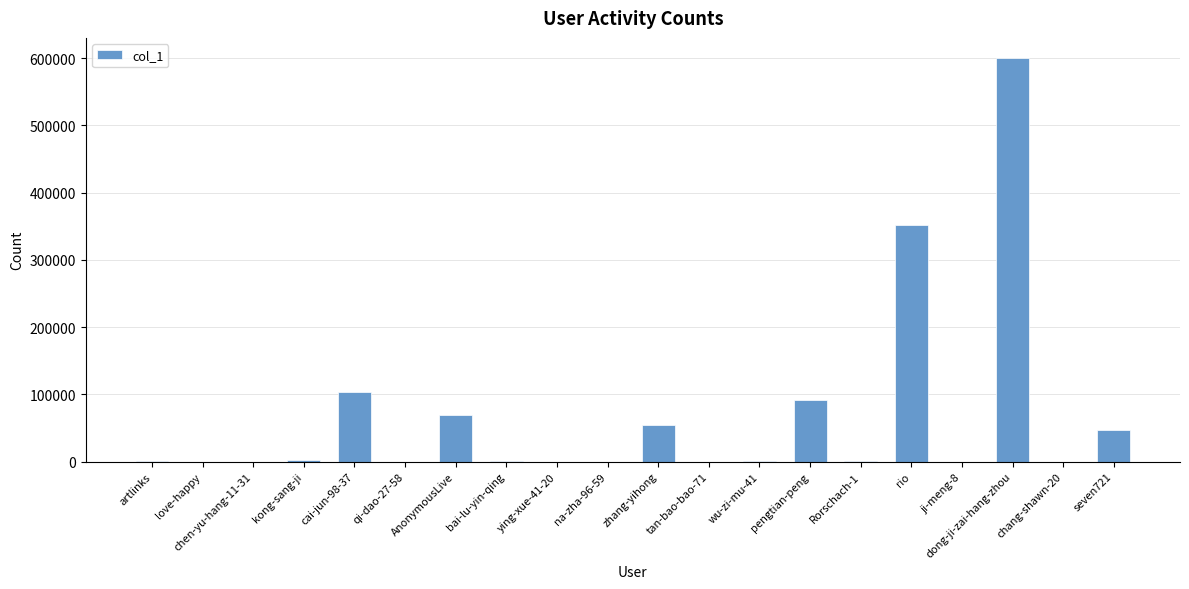

What is the maximum value shown in the chart?

600214